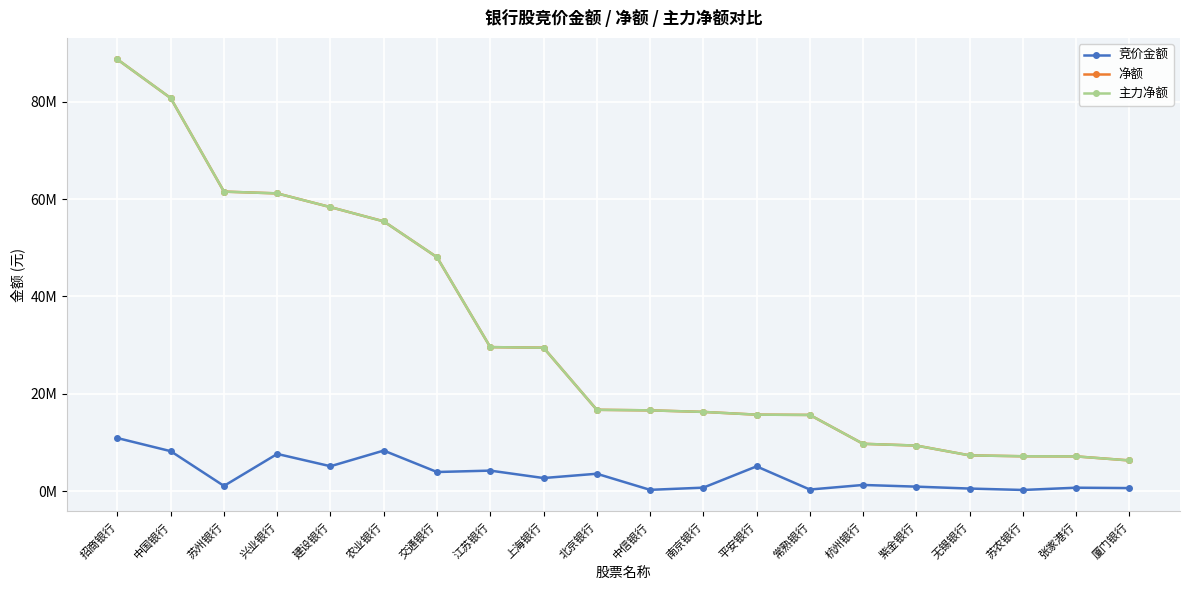

What is the sum of the 净额 values at 紫金银行 and 交通银行?

57393329